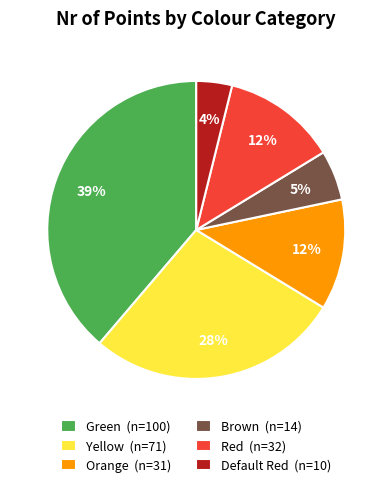

How many slices are in this pie chart?

6